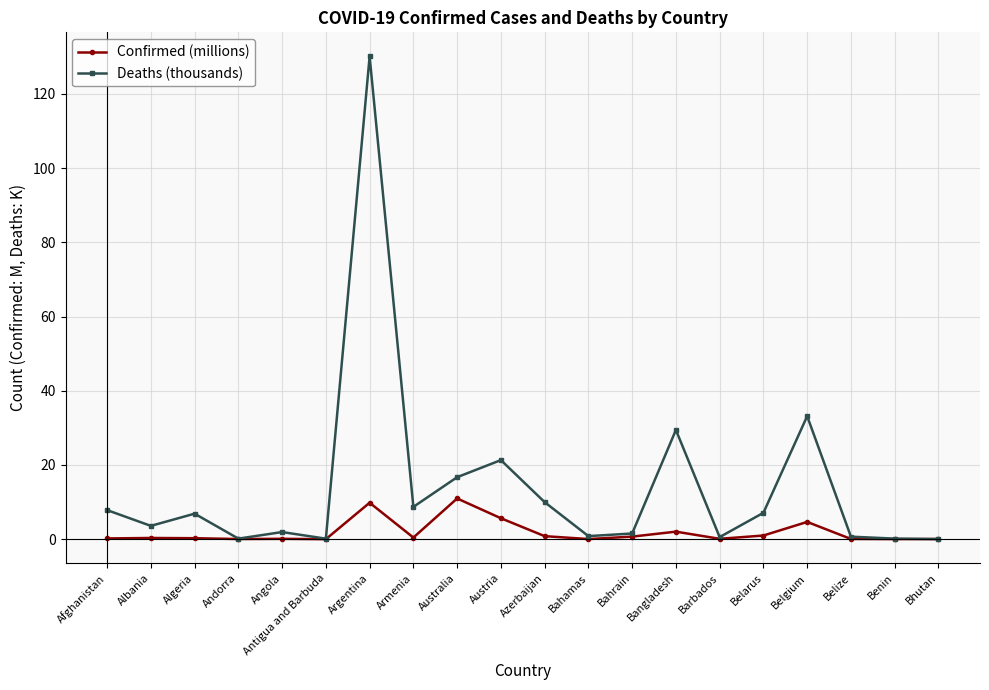

What value does the Deaths (thousands) series have at Afghanistan?

7.8